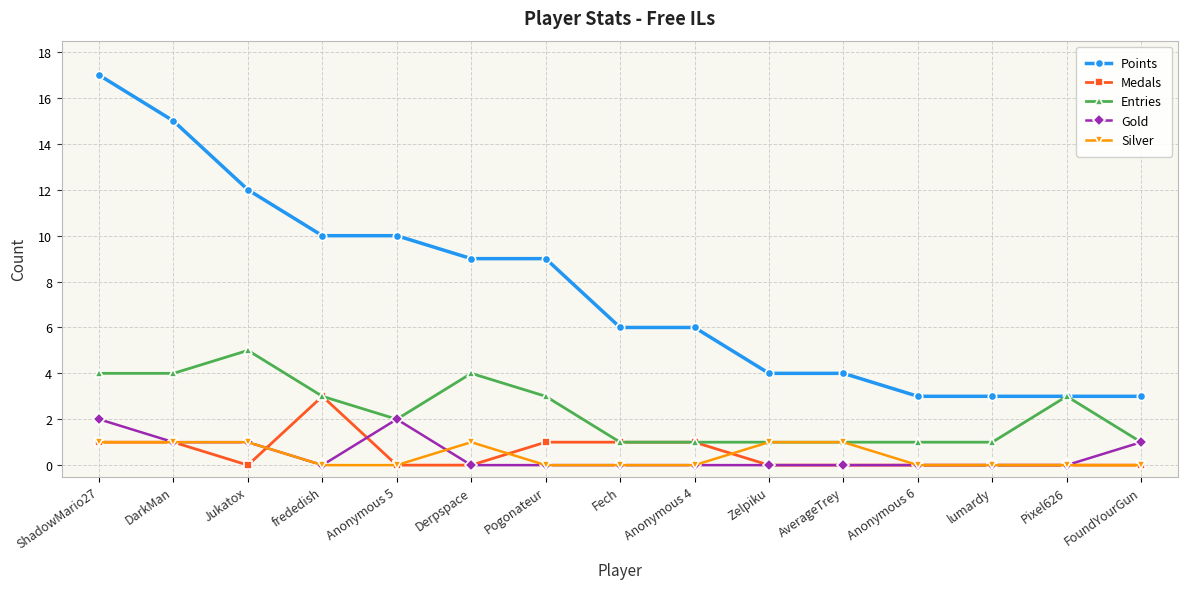

What is the lowest value of the Points series?

3